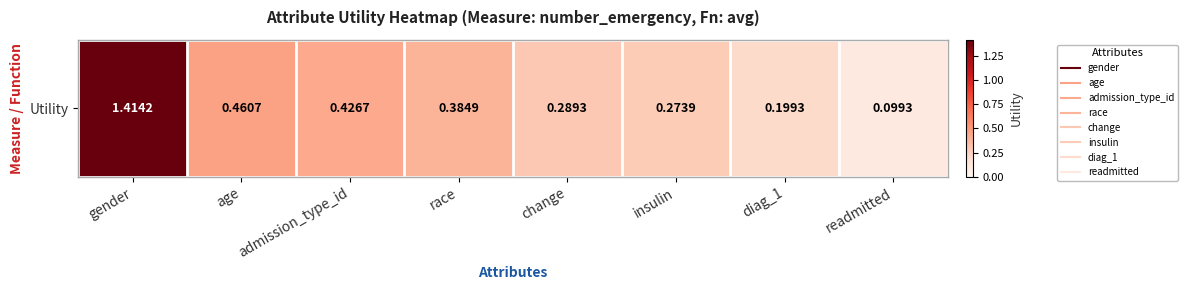

Rank the categories by value from highest to lowest.

gender, age, admission_type_id, race, change, insulin, diag_1, readmitted